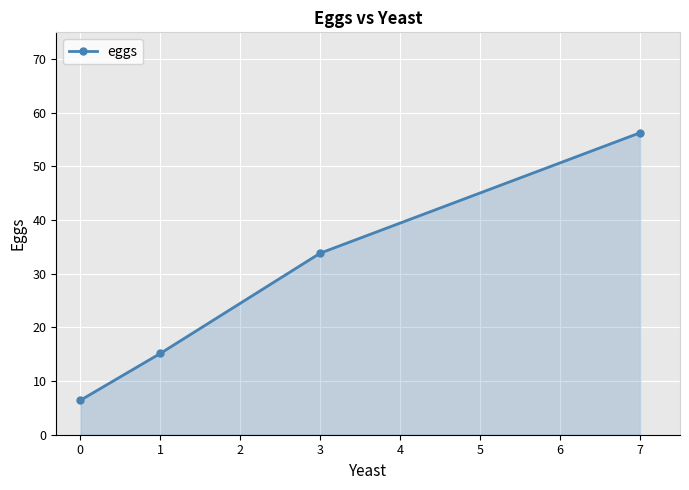

At which category does the chart reach its minimum across all series?

0